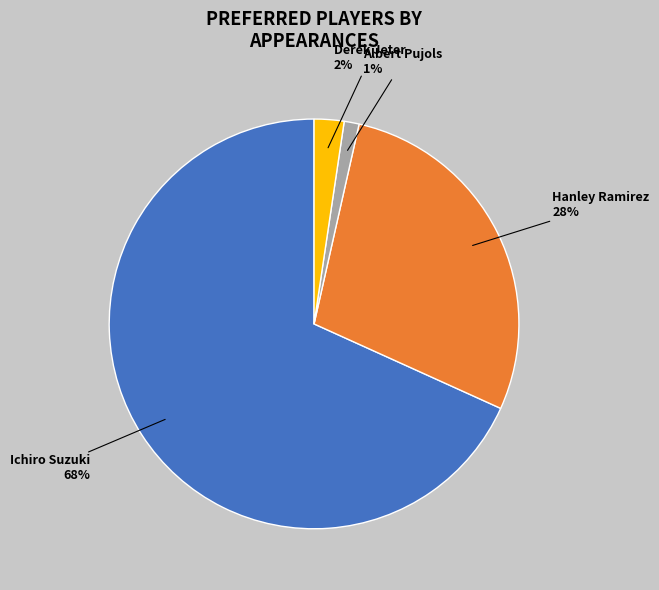

To the nearest percent, what is the average slice percentage?

25%